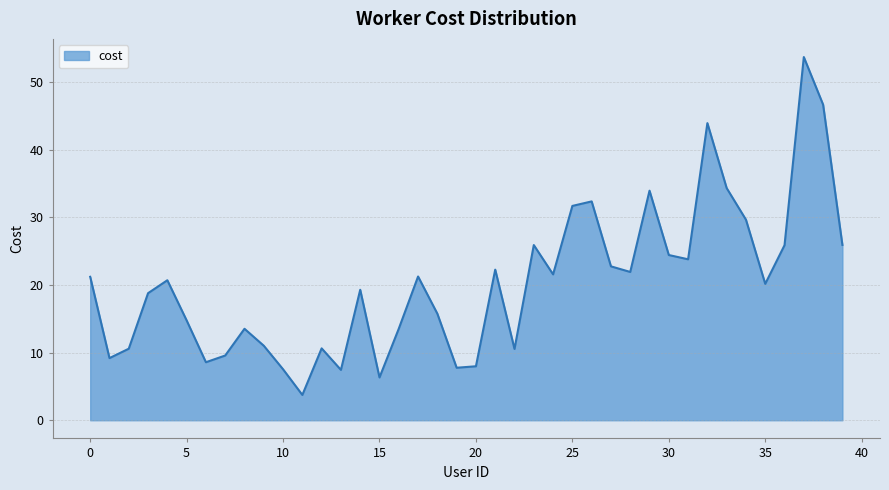

What is the minimum value shown in the chart?

3.7